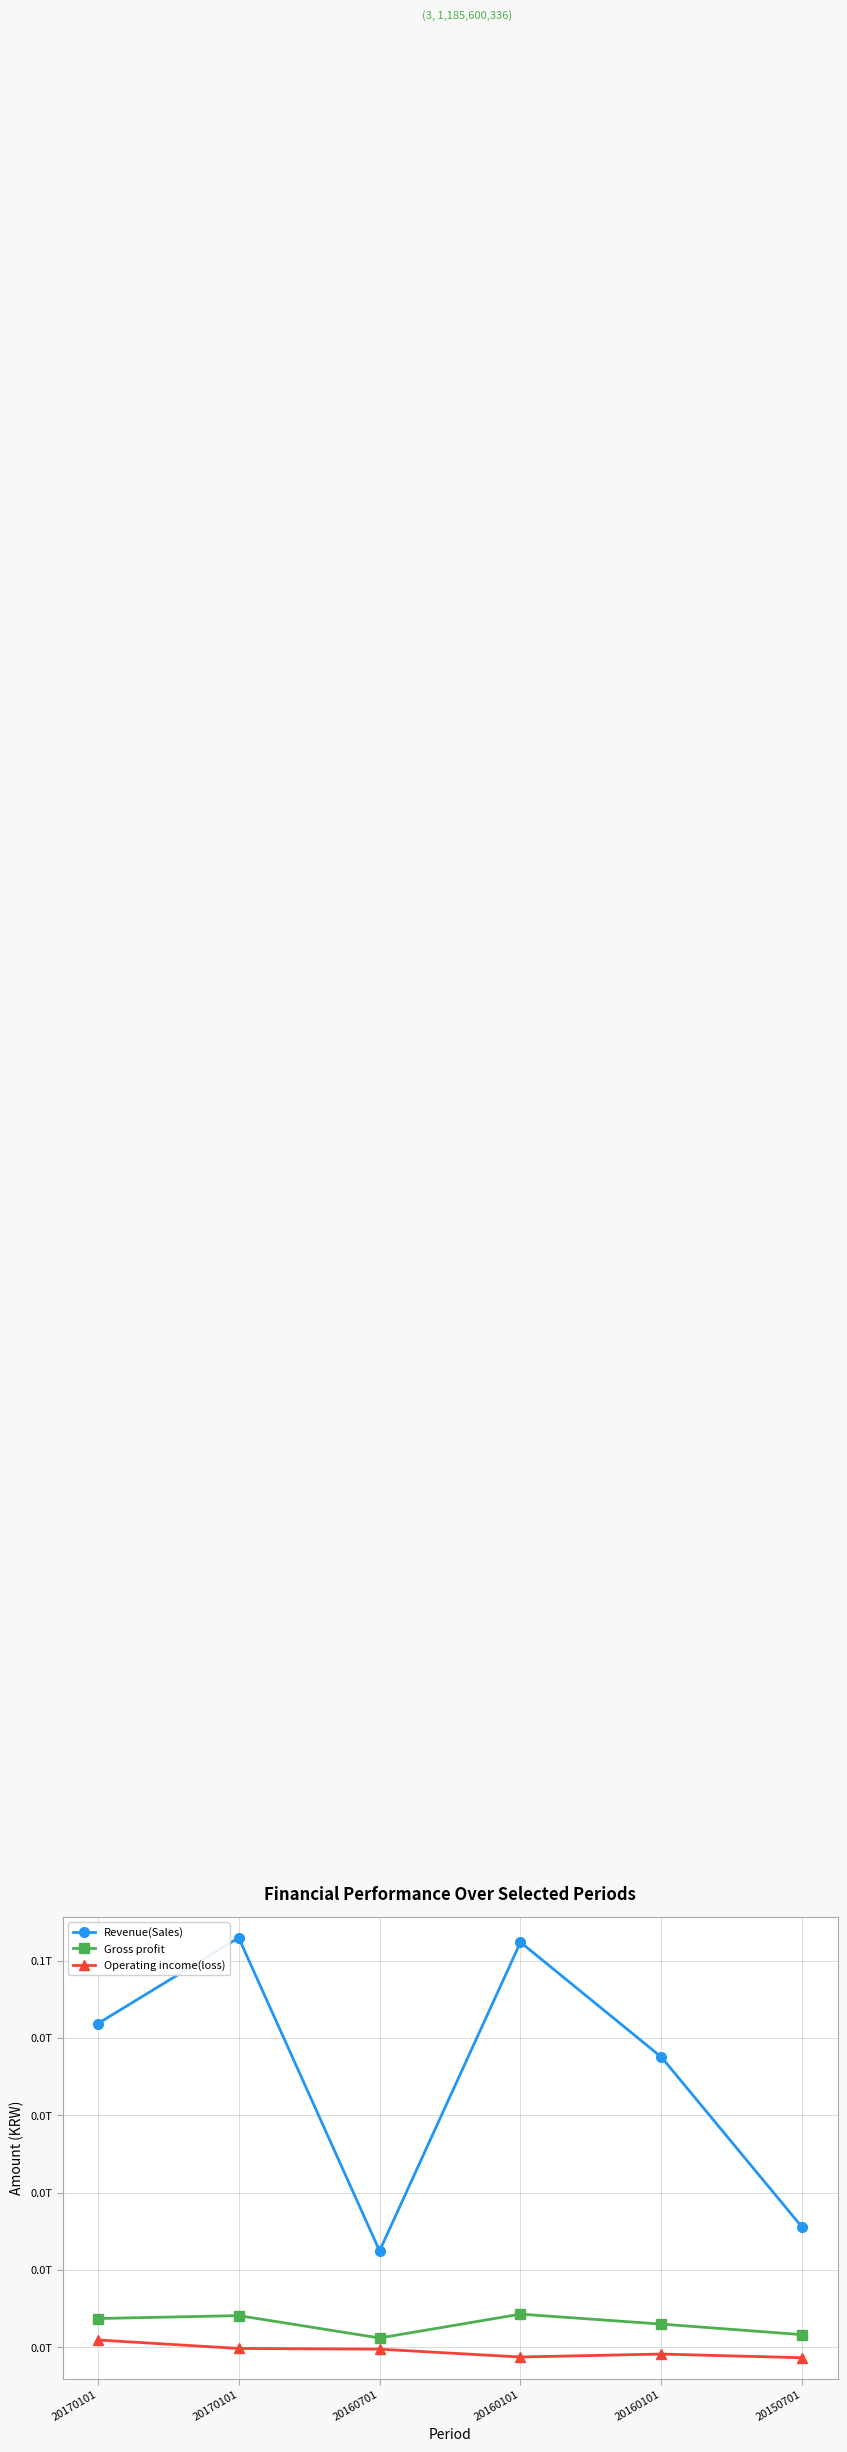

Reading right to left, what are all the values shown in this chart?

Revenue(Sales): 15488486423	37511390638	52368729238	12452704440	52949862283	41837518622
Gross profit: 1614076858	2980344567	4269829000	1185600336	4079794903	3701981528
Operating income(loss): -1370195230	-892762349	-1275973602	-261366167	-169495783	928451472